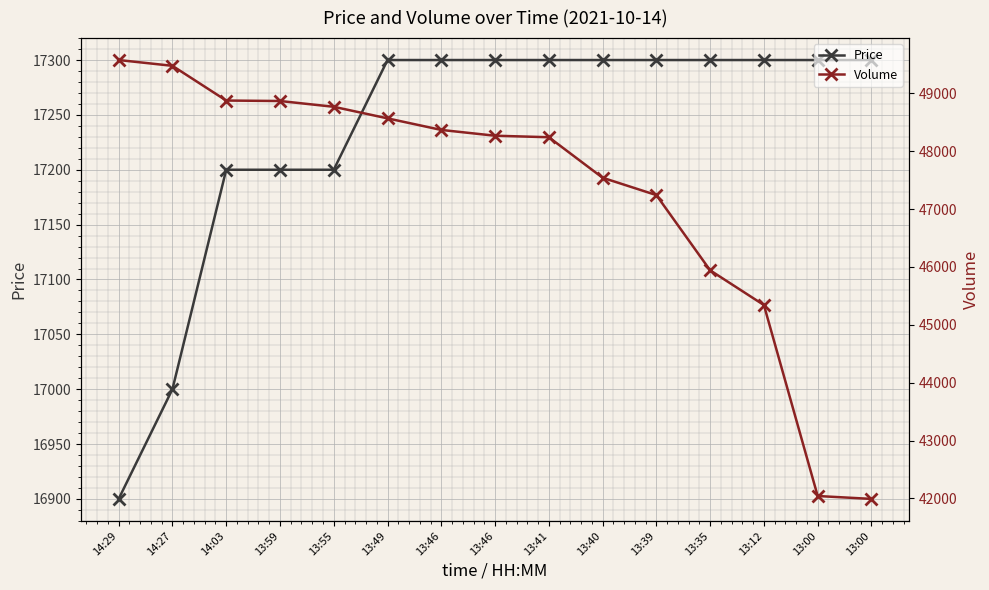

What is the sum of all Price values?

258500